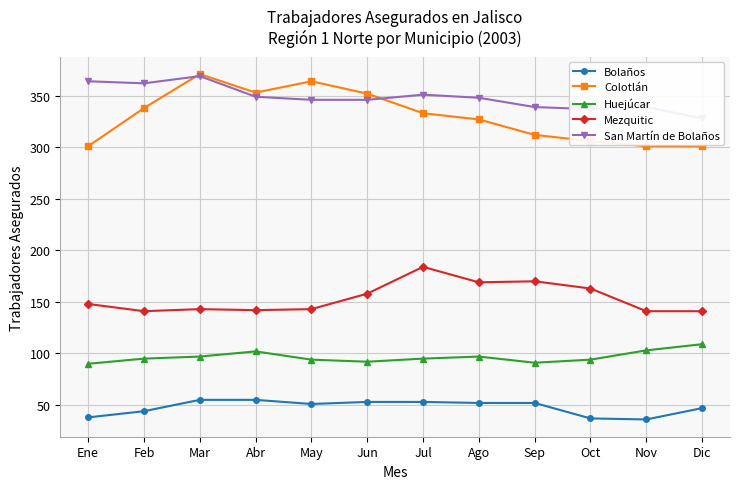

Between Oct and May, which is larger?

May